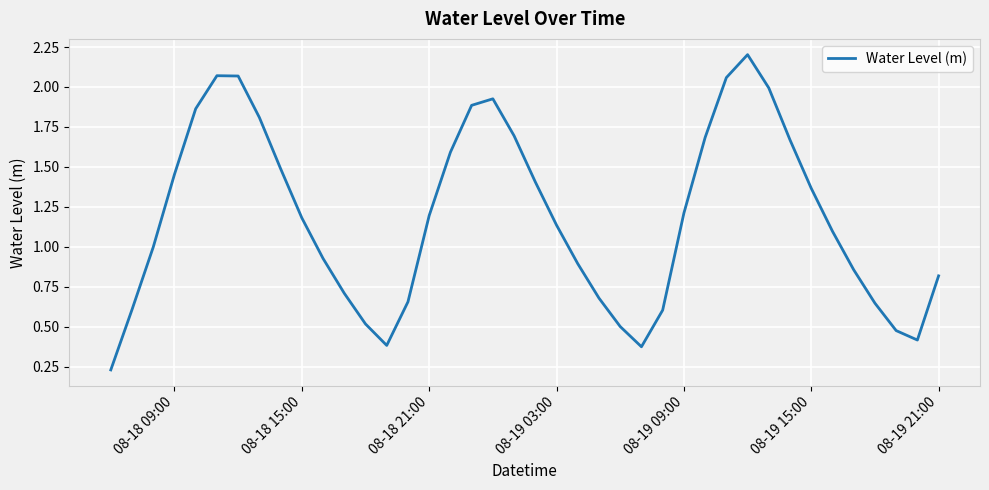

What is the greatest value displayed?

2.2